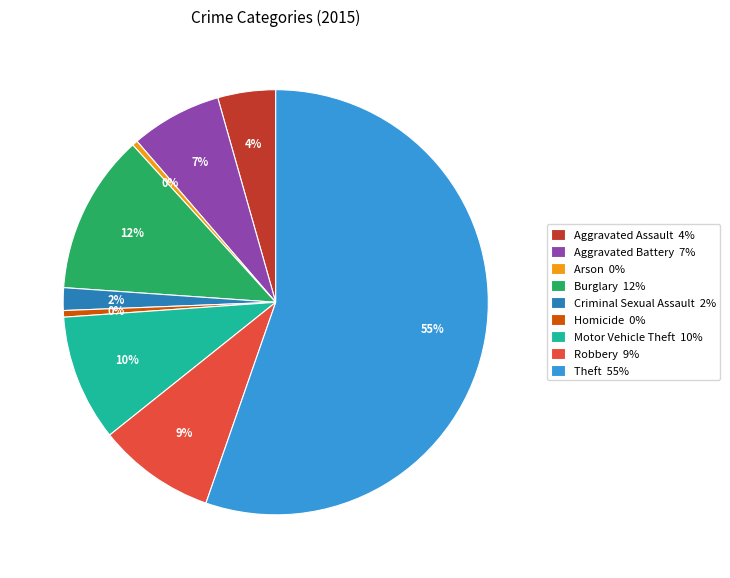

How many segments does this pie chart have?

9